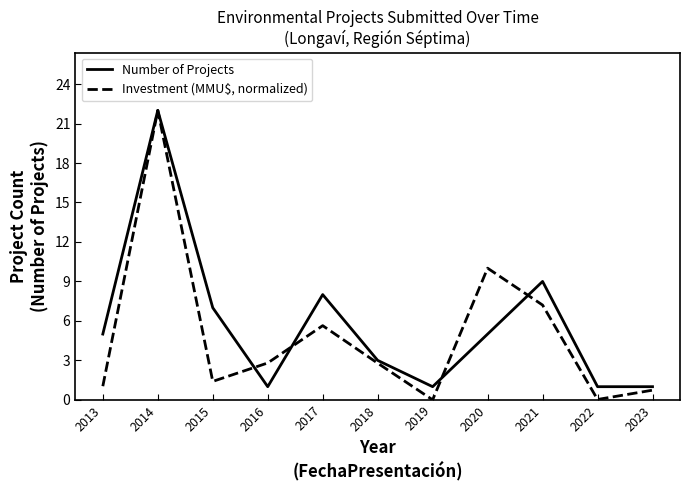

True or false: Investment (MMU$, normalized) has more than 0 points higher than both neighbors.

True